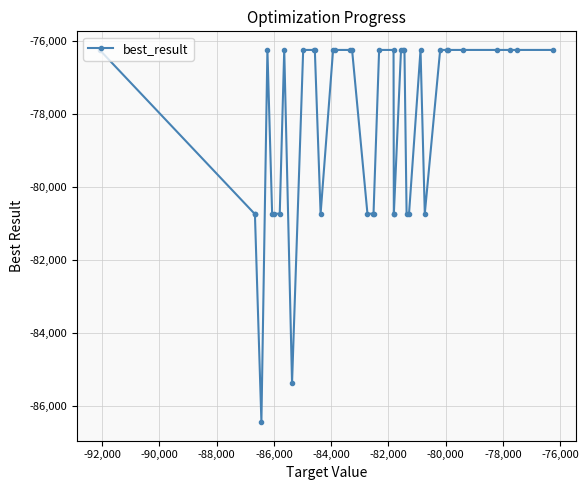

How many values are below -76240?

16